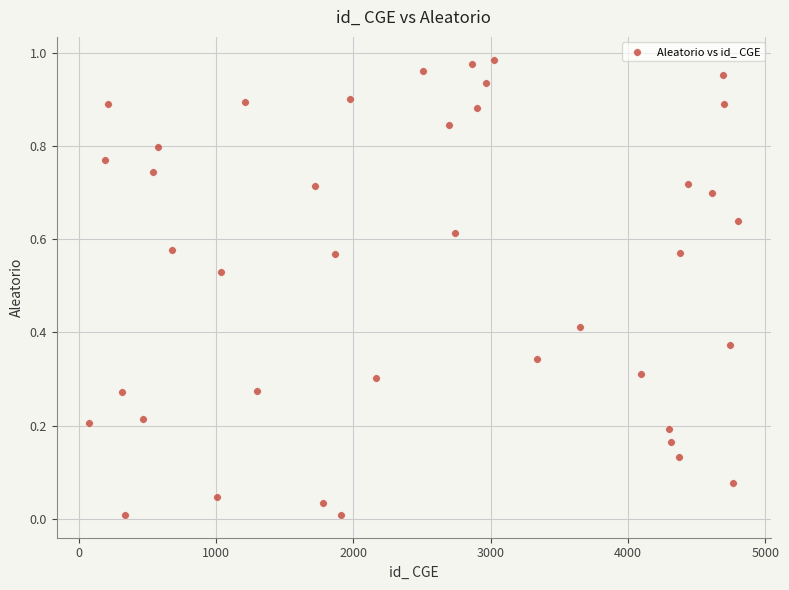

What is the range of X values (max minus min)?

4726.0